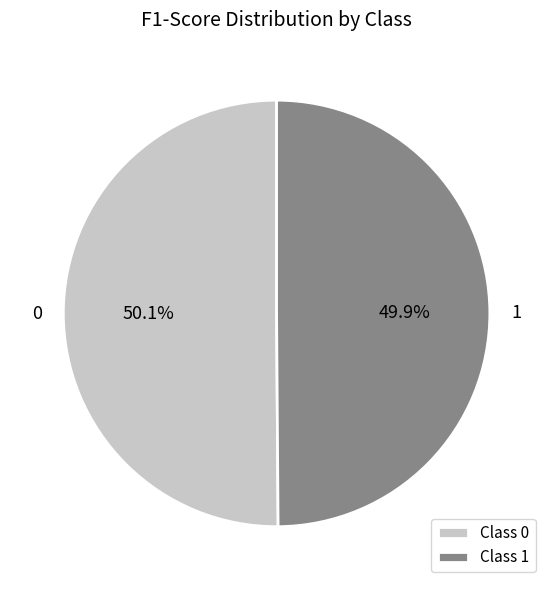

What portion of the pie excludes 1?

50.1%